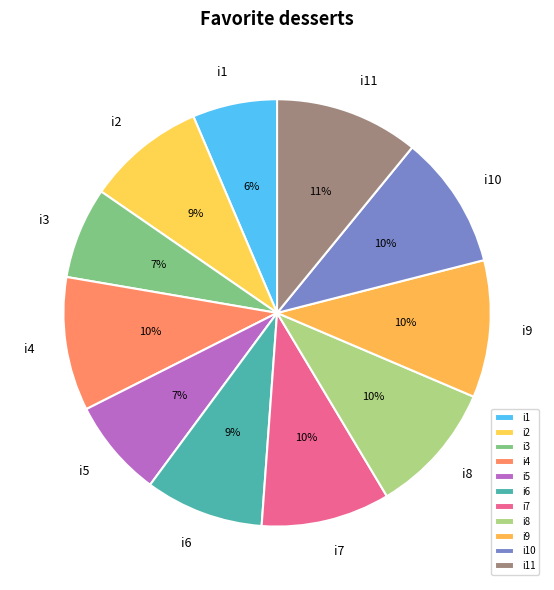

To the nearest percent, what is the average slice percentage?

9%